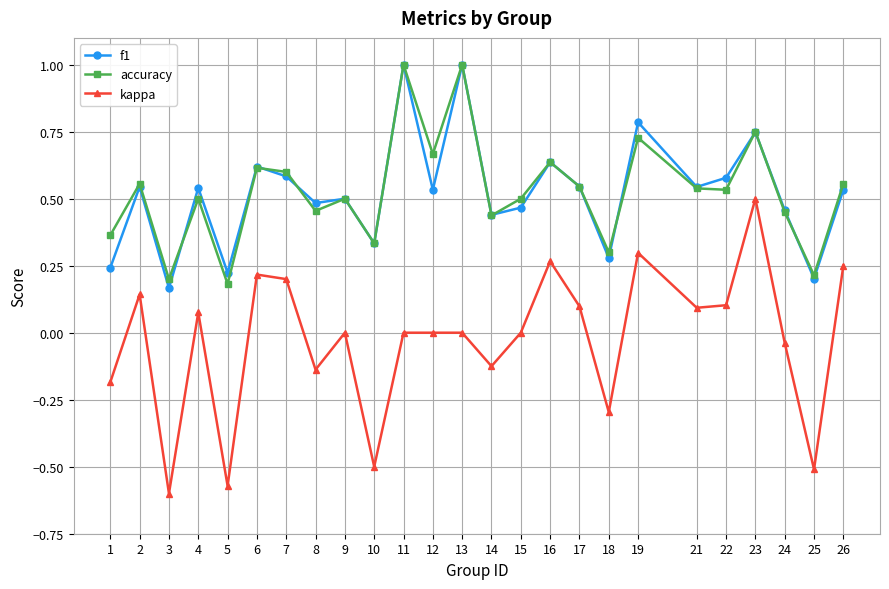

Is it true that kappa equals 0.1 at 17?

True